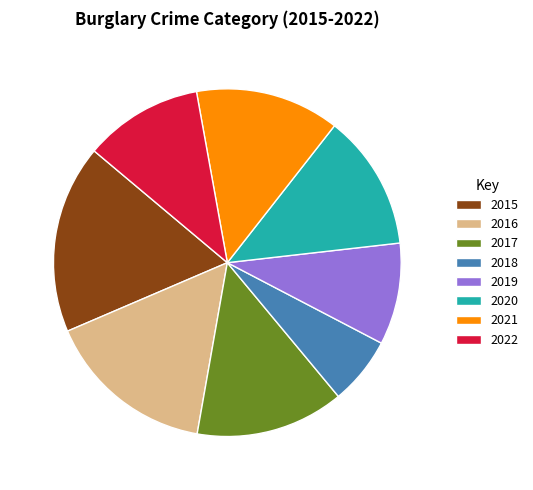

Which has a higher value, 2015 or 2017?

2015